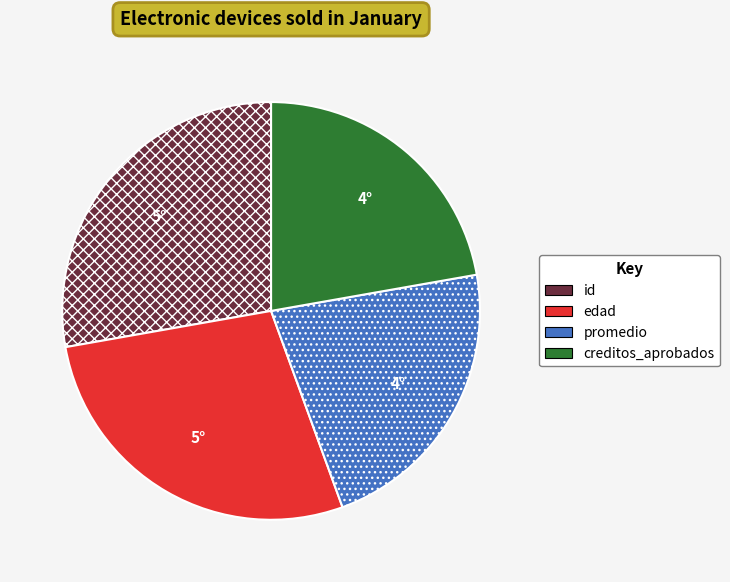

Combined, do creditos_aprobados and promedio account for over 50%?

No